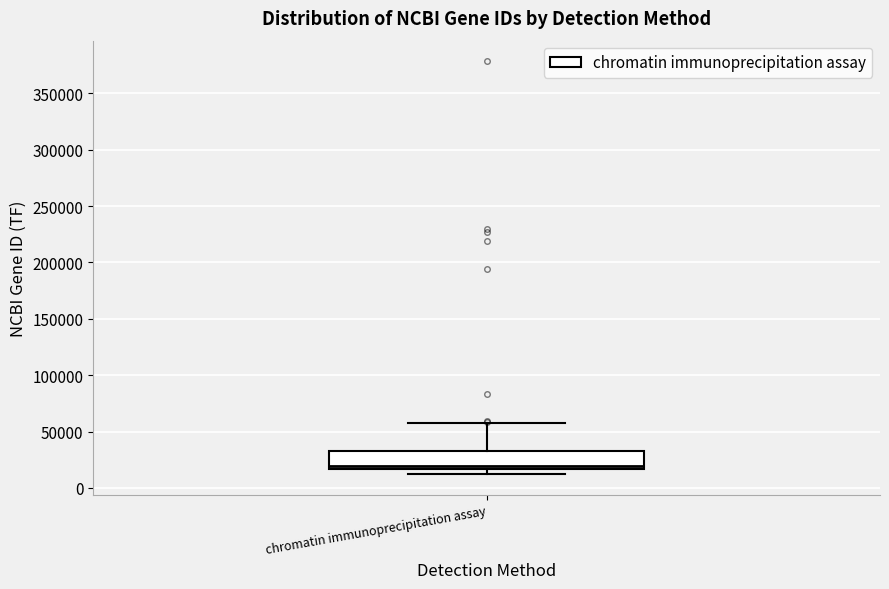

Where is the lower edge of the box for chromatin immunoprecipitation assay on the y-axis? The values are not printed on the chart, so give them approximately, as read against the axis.

15000